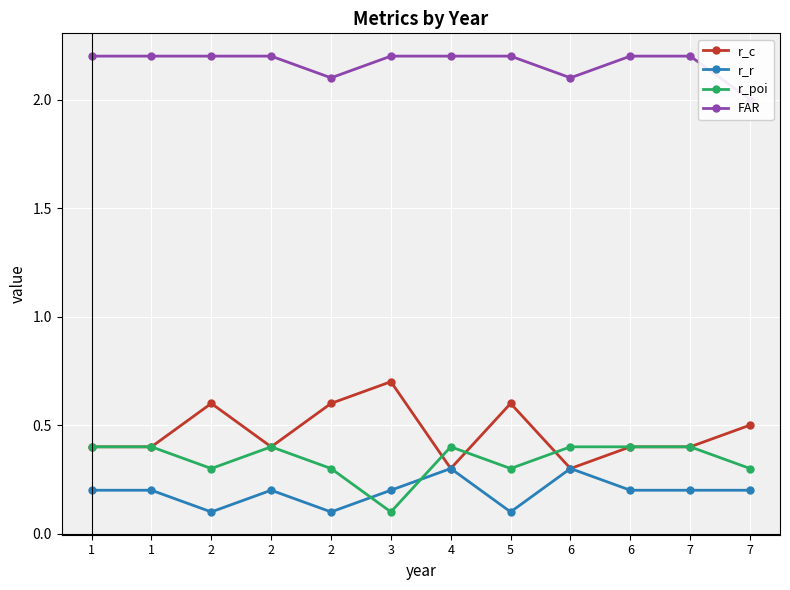

How many lines are shown in the chart?

4